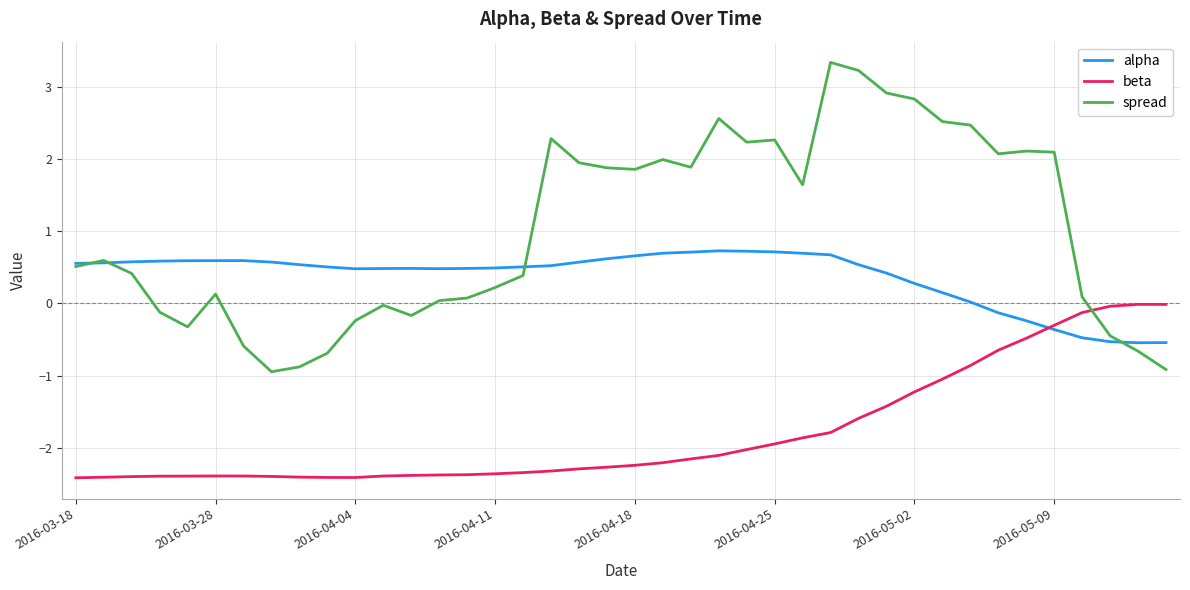

How many distinct data groups are displayed?

3